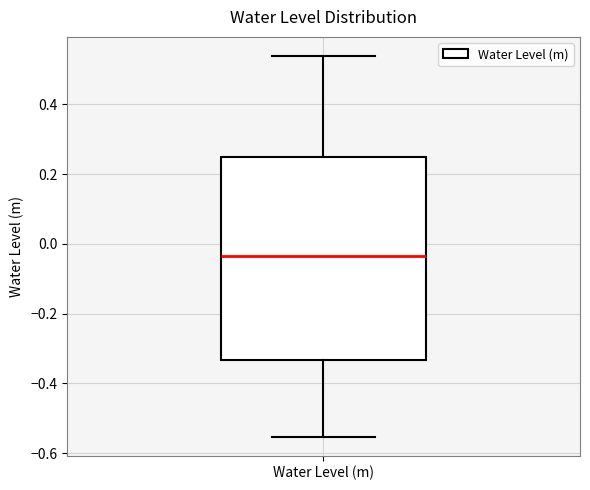

Transcribe this box plot: give where the median line is, the range the box spans, and where the two whiskers end, as read against the y-axis. The values are not printed on the chart, so give them approximately, as read against the axis.

median -0.04, box -0.34 to 0.24, whiskers -0.56 to 0.54